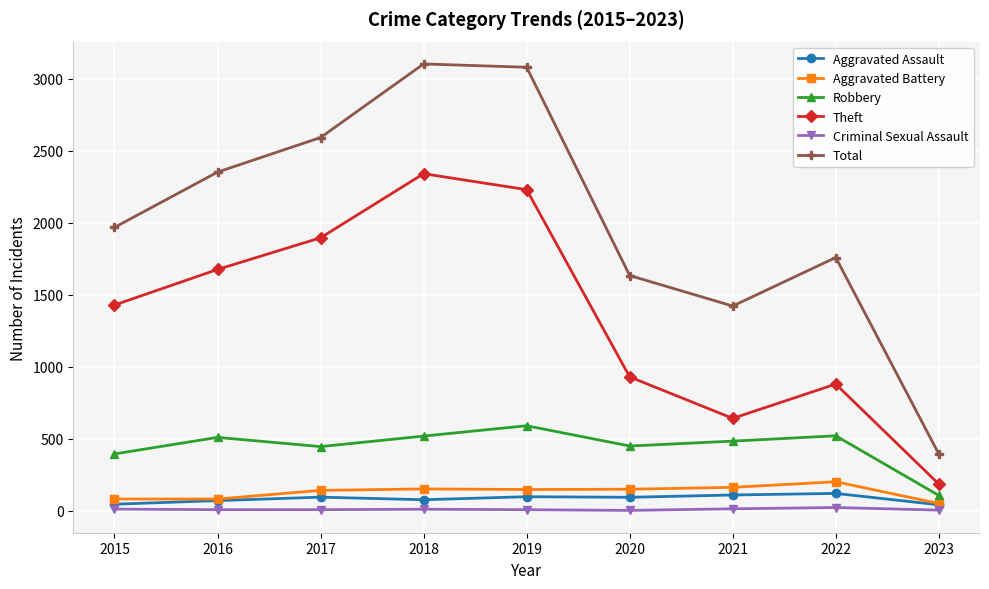

List the labels in order of Theft value, largest first.

2018, 2019, 2017, 2016, 2015, 2020, 2022, 2021, 2023